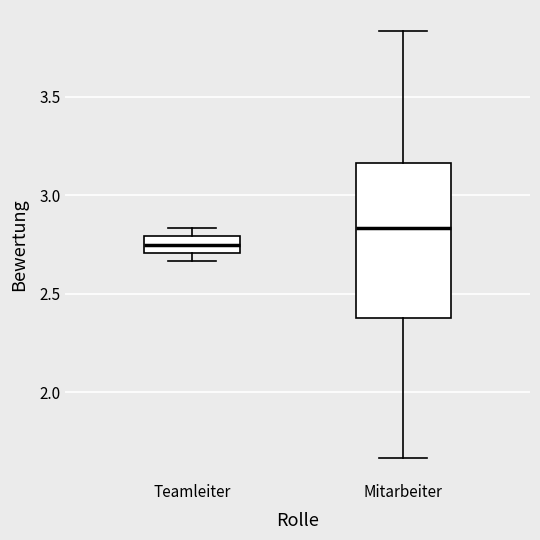

Which box is the tallest, from its lower edge to its upper edge?

Mitarbeiter